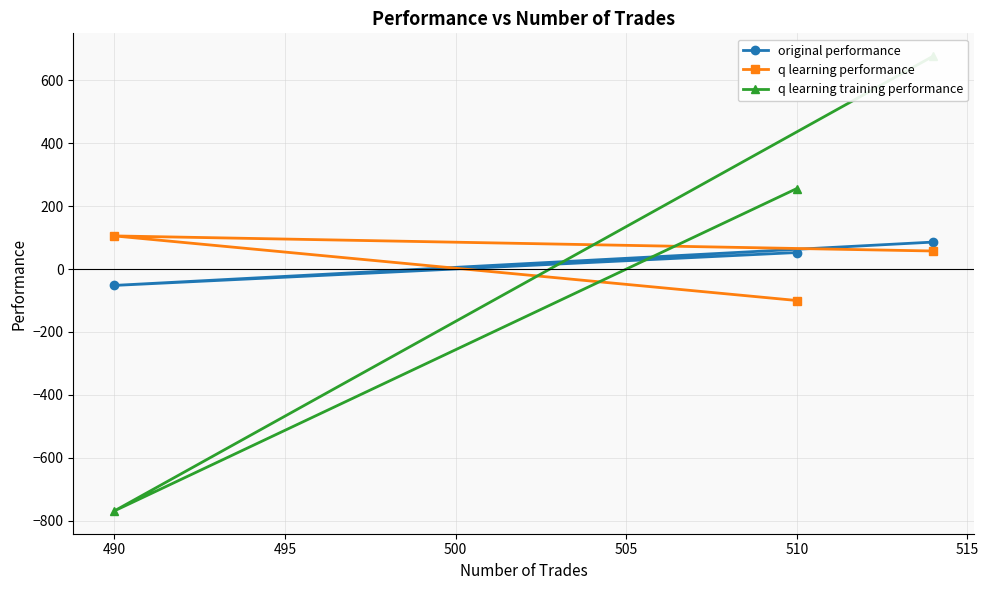

What is the greatest value displayed?

677.5